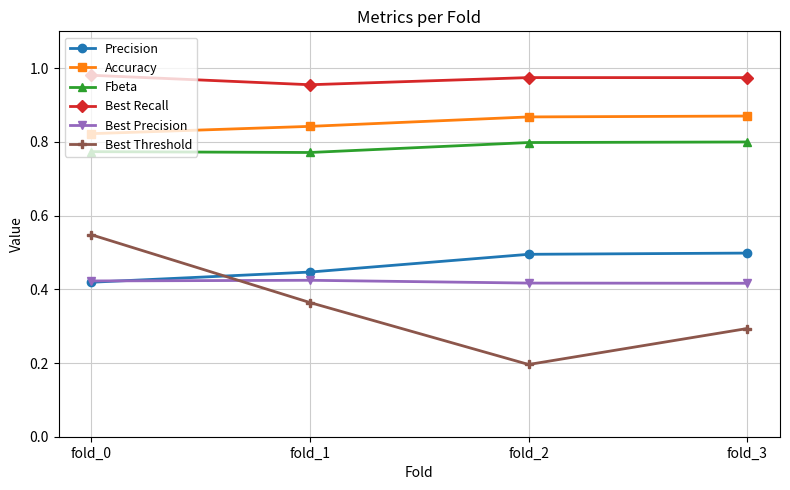

Rank the series by their maximum value, from lowest to highest.

Best Precision, Precision, Best Threshold, Fbeta, Accuracy, Best Recall